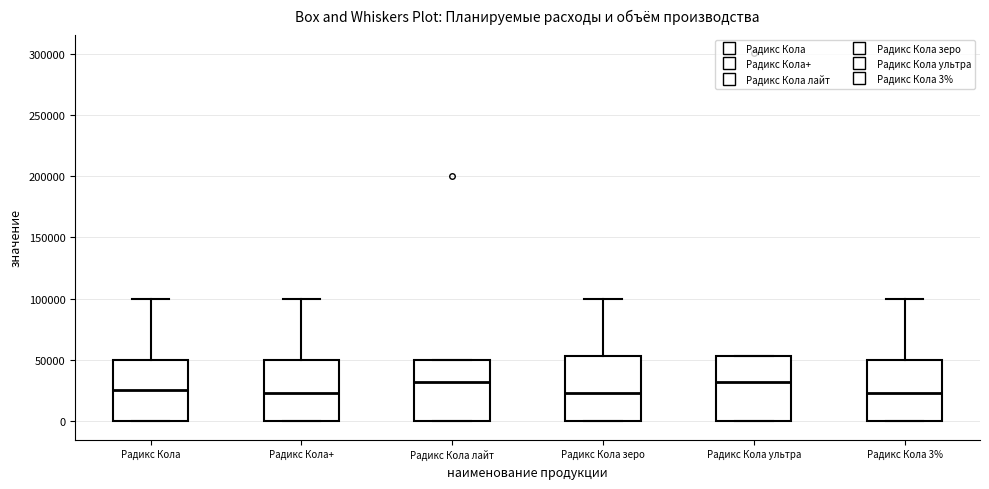

Reading left to right, transcribe this box plot: for each box, give where its median line is, the range the box spans, and where its two whiskers end, as read against the y-axis. The values are not printed on the chart, so give them approximately, as read against the axis.

Радикс Кола: median 25000, box 0 to 50000, whiskers 0 to 100000
Радикс Кола+: median 25000, box 0 to 50000, whiskers 0 to 100000
Радикс Кола лайт: median 30000, box 0 to 50000, whiskers 0 to 50000
Радикс Кола зеро: median 25000, box 0 to 55000, whiskers 0 to 100000
Радикс Кола ультра: median 30000, box 0 to 55000, whiskers 0 to 55000
Радикс Кола 3%: median 25000, box 0 to 50000, whiskers 0 to 100000